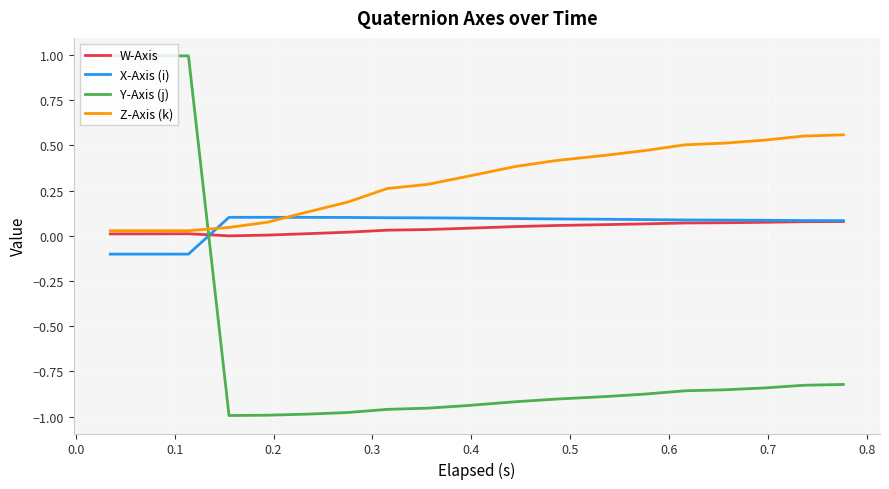

What is the difference between the second highest and minimum values in the X-Axis (i) series?

0.2